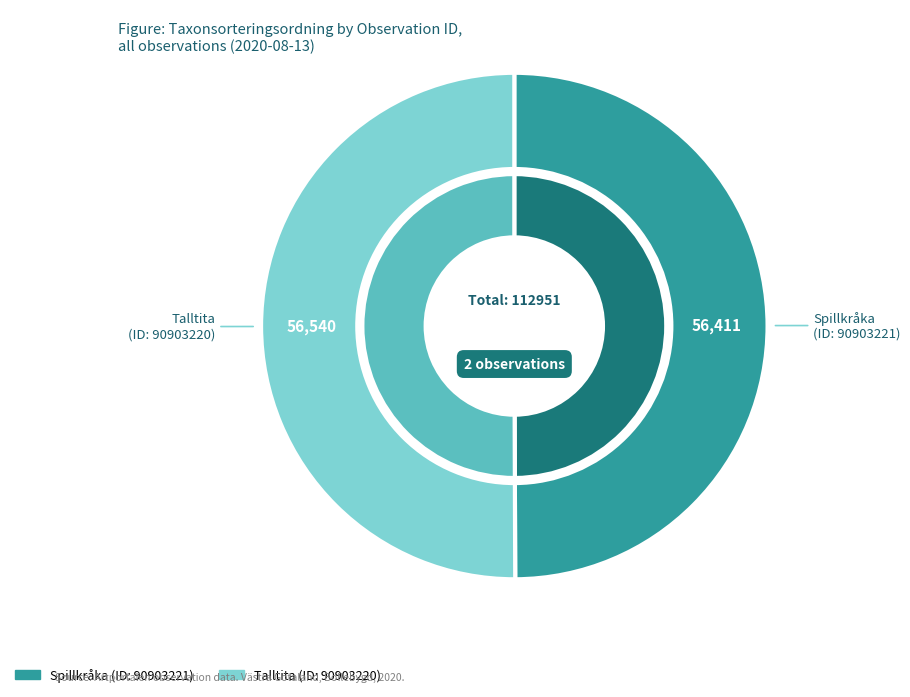

True or false: 90903221 accounts for 50% of the total.

True